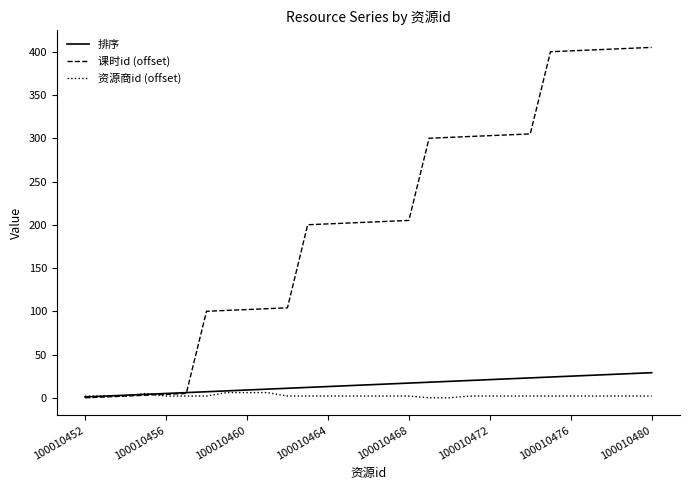

What is the greatest value displayed?

405